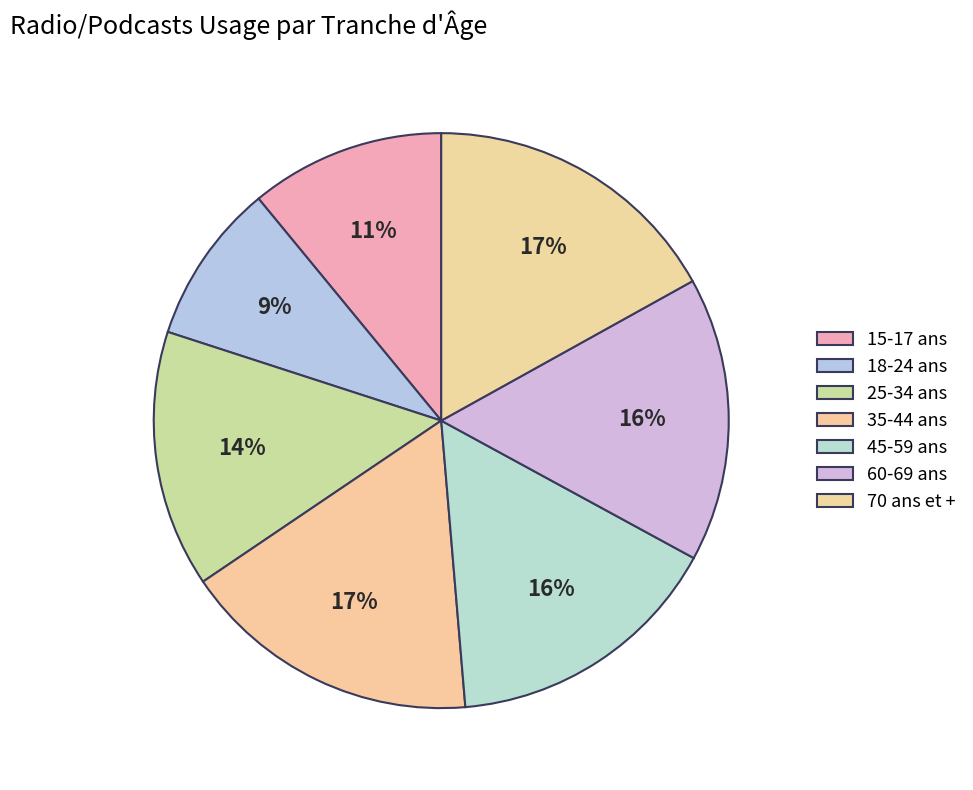

How much of the chart is everything except 25-34 ans?

85.5%